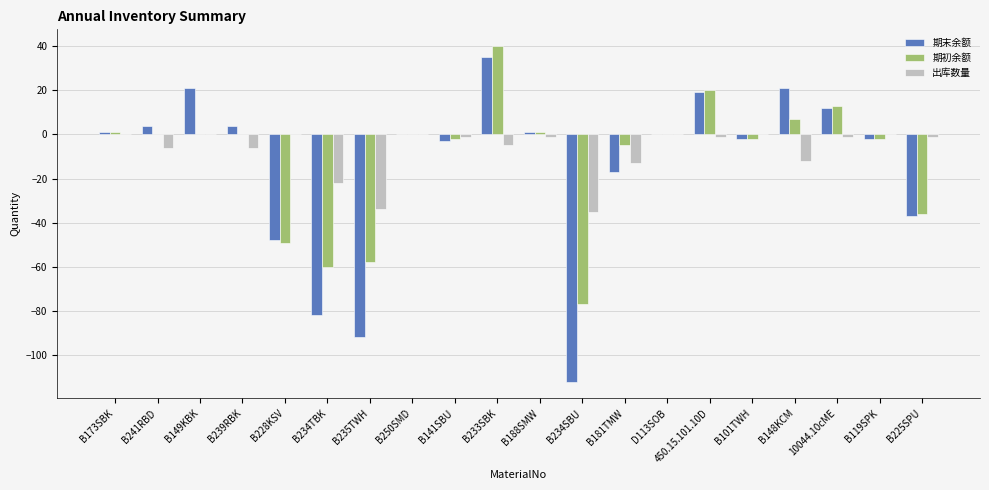

Which series has the largest range (max minus min)?

期末余额